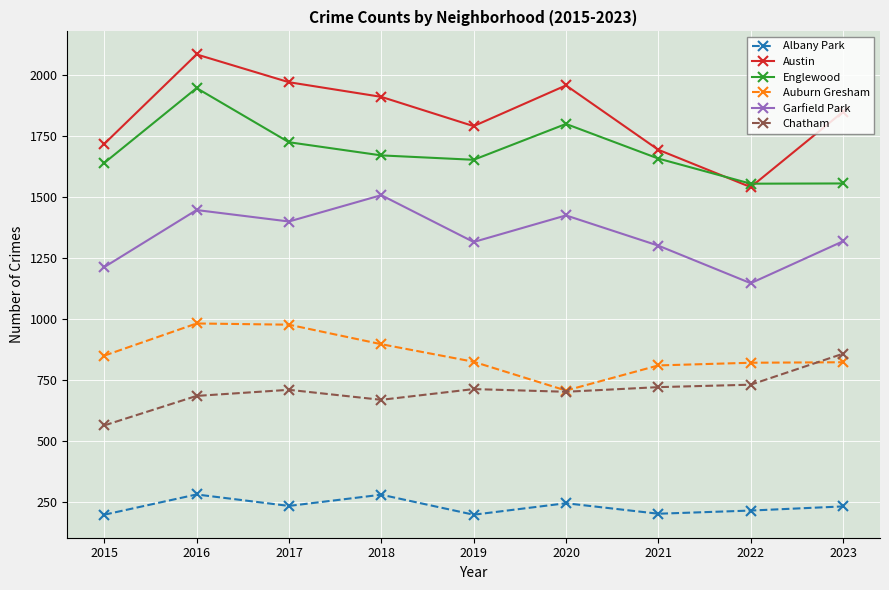

What is the sum of the Albany Park values at 2018 and 2020?

527